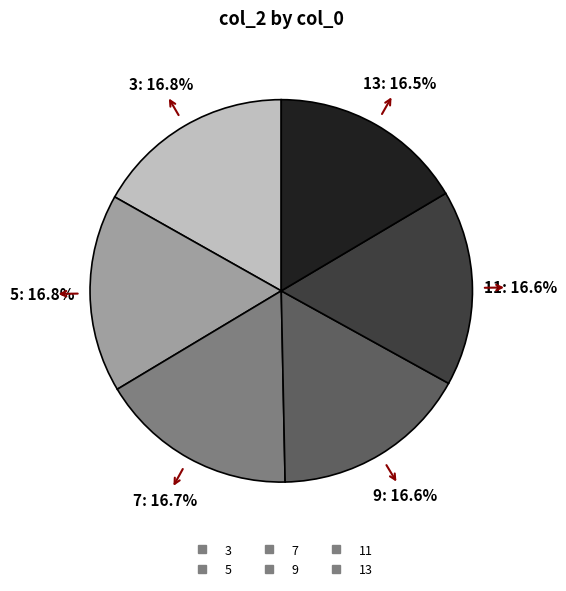

Do 11 and 13 together represent more than half of the pie?

No